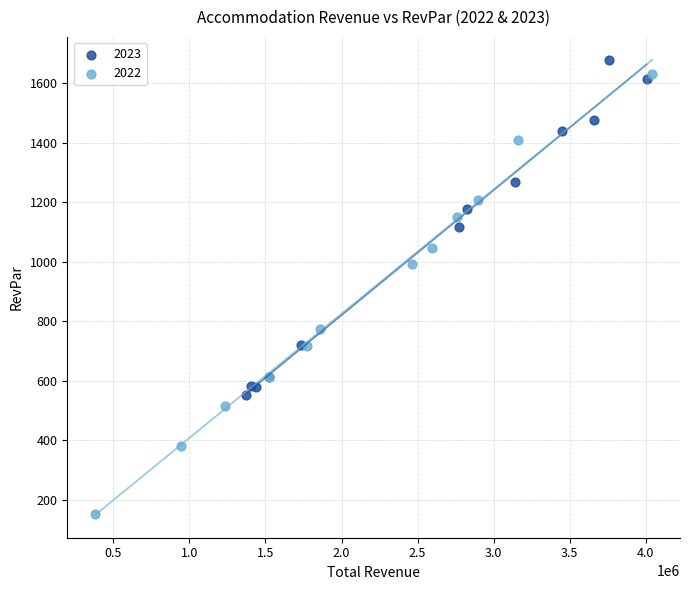

Which series has the widest spread of Y values?

2022